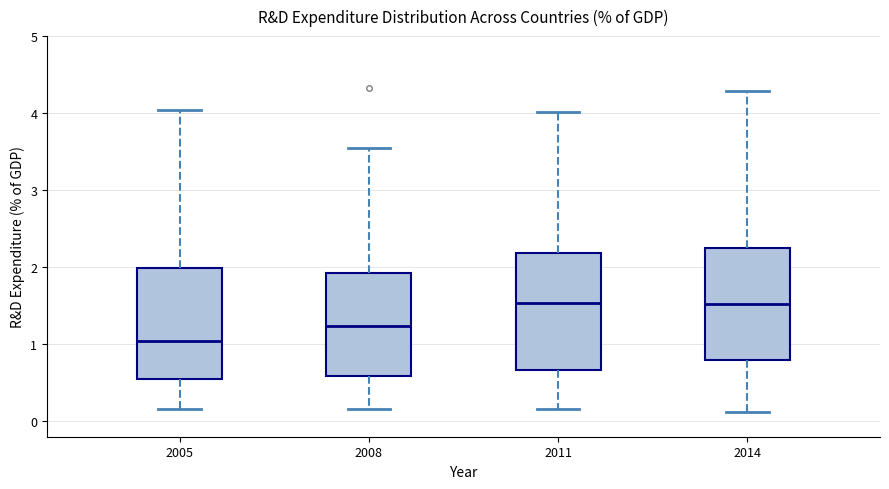

Where is the upper edge of the box at x = 2014 on the y-axis? The values are not printed on the chart, so give them approximately, as read against the axis.

2.3